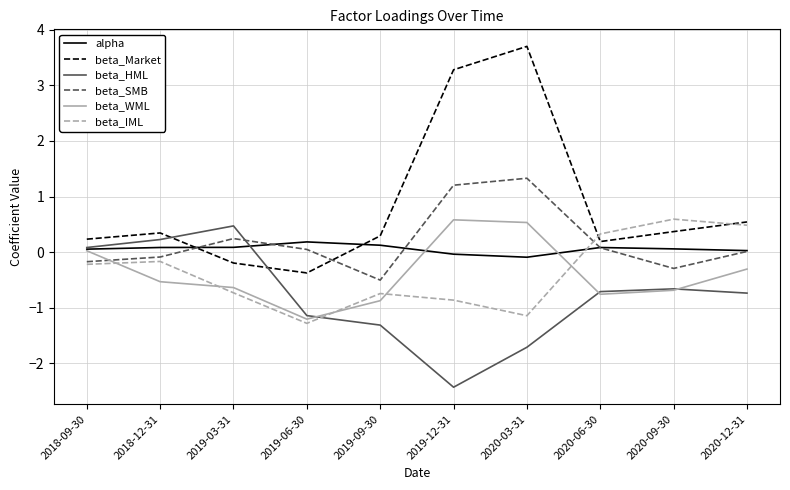

The beta_Market series shows 3.3 at 2019-12-31. True or false?

True